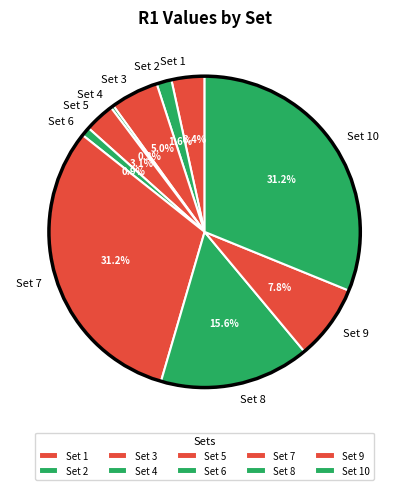

What percentage is the Set 1 slice, to the nearest percent?

3%